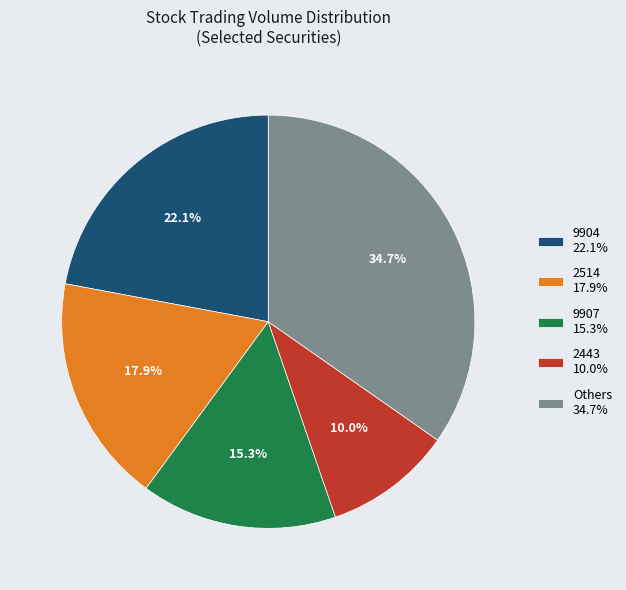

How much of the chart is everything except 2443 10.0%?

90.0%